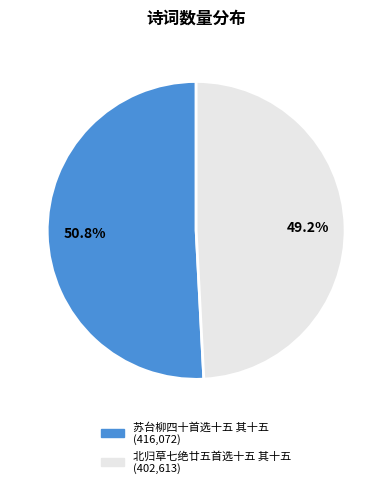

What is the smallest slice in the pie chart?

北归草七绝廿五首选十五 其十五